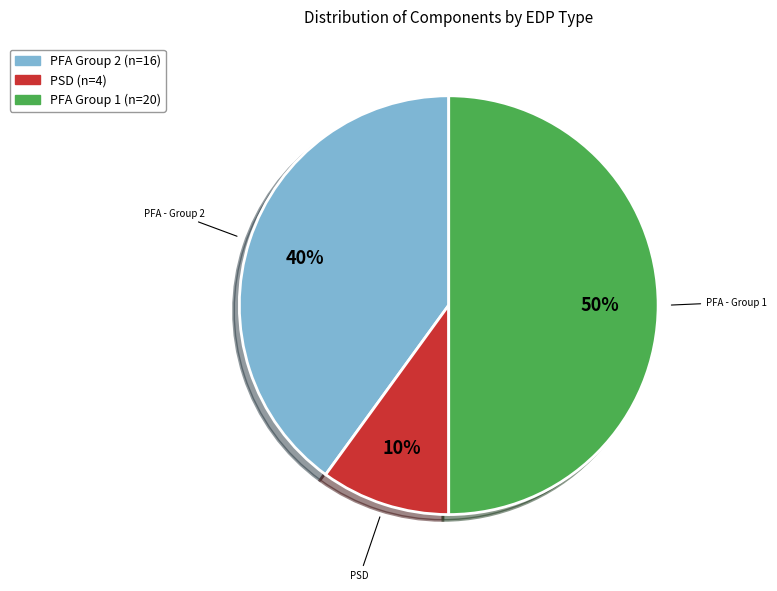

To the nearest percent, what is the average slice percentage?

33%